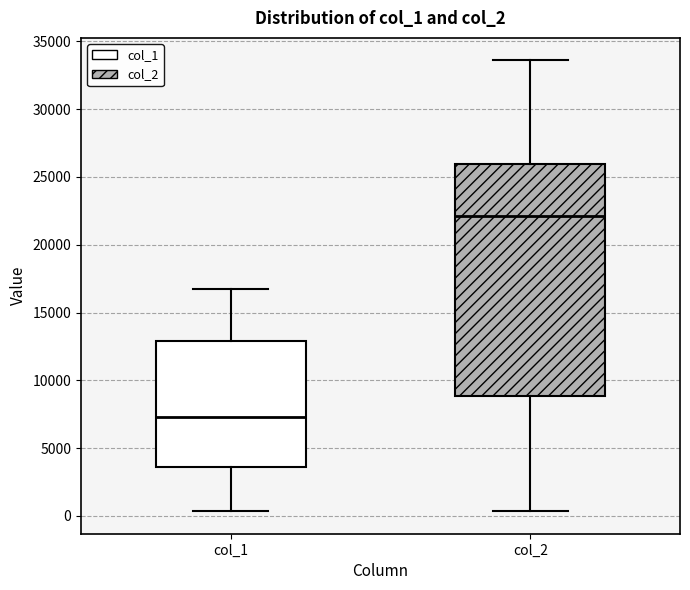

Which box is the tallest, from its lower edge to its upper edge?

col_2